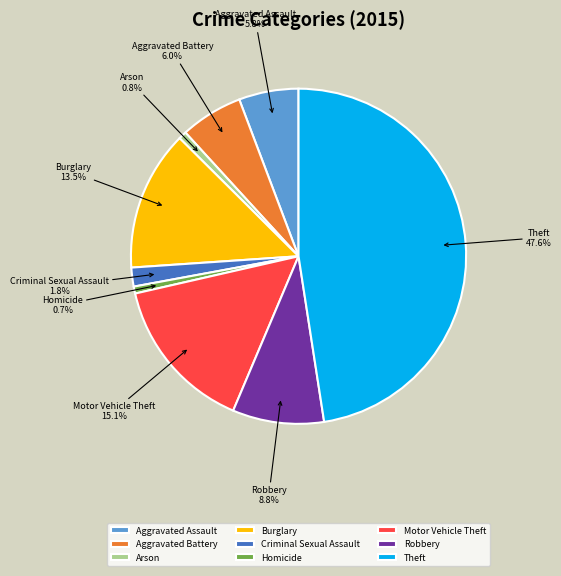

To the nearest percent, what portion does Motor Vehicle Theft represent?

15%